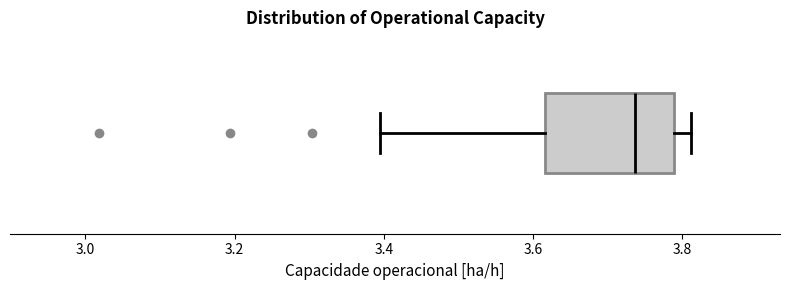

Read this box plot against the x-axis: the position of the median line, the range covered by the box, and the ends of both whiskers. The values are not printed on the chart, so give them approximately, as read against the axis.

median 3.74, box 3.62 to 3.78, whiskers 3.40 to 3.82